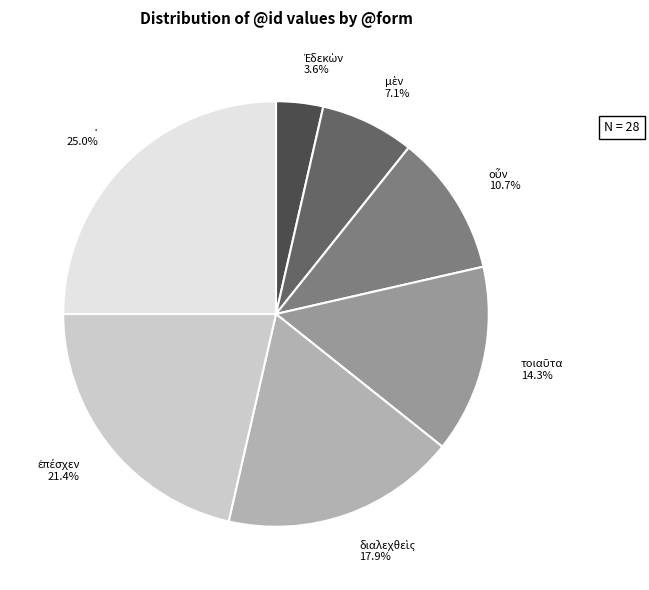

Which slice is the largest?

·